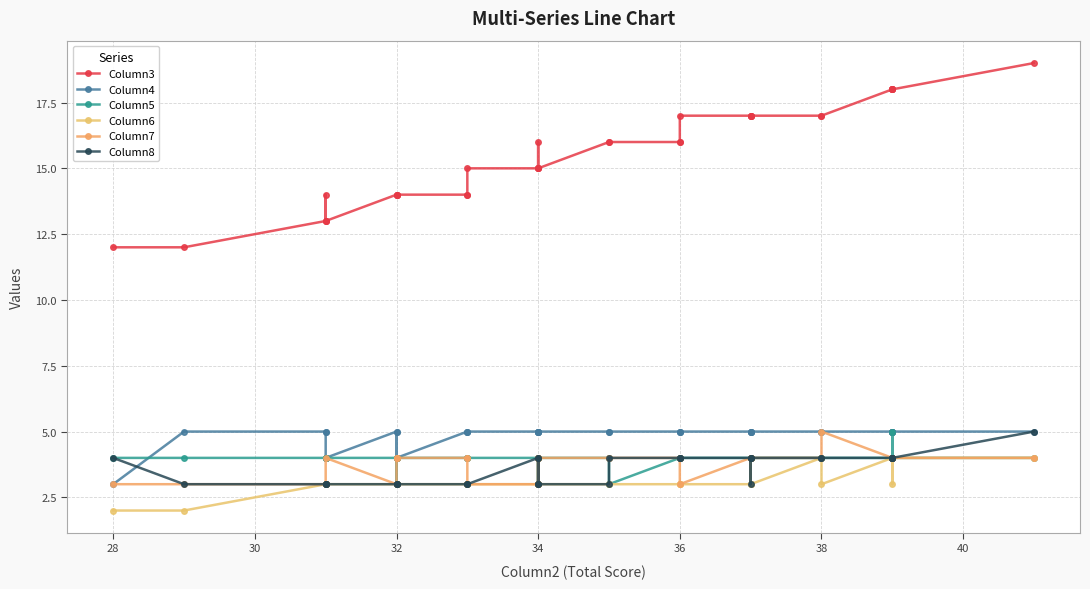

Is it true that Column4 equals 5 at 38?

True